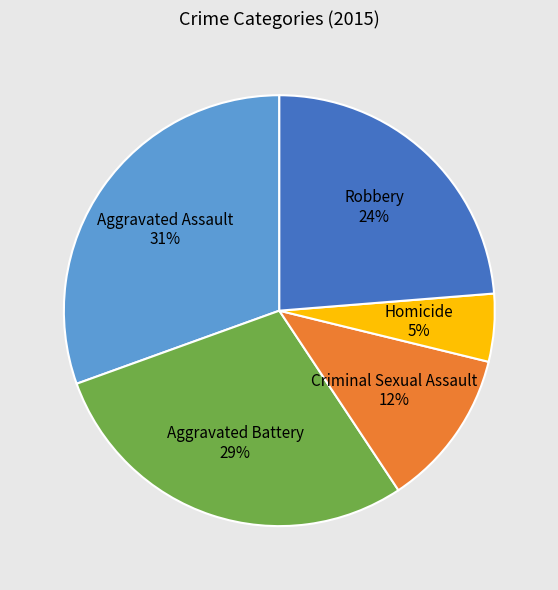

Does Criminal Sexual Assault account for over 50% of the chart?

No